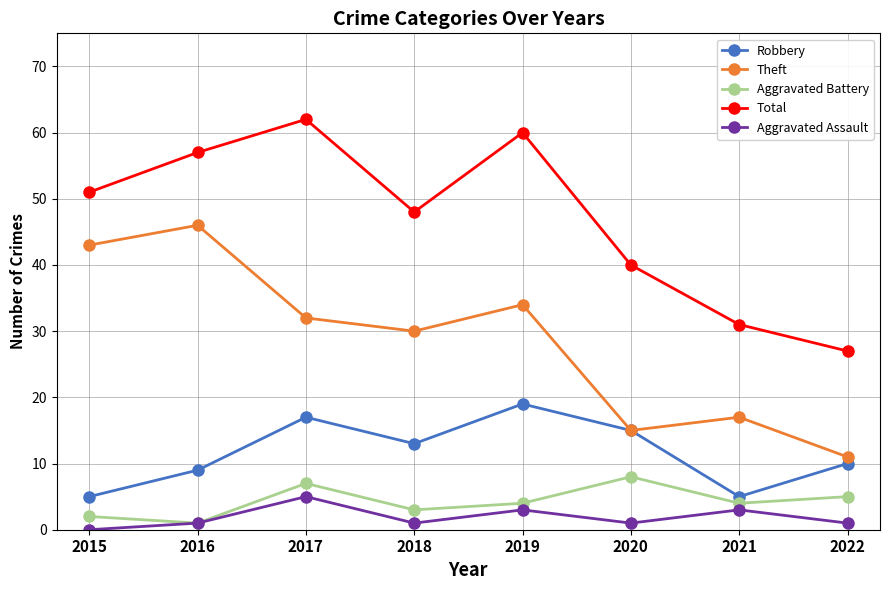

Which series has the largest total across all categories?

Total